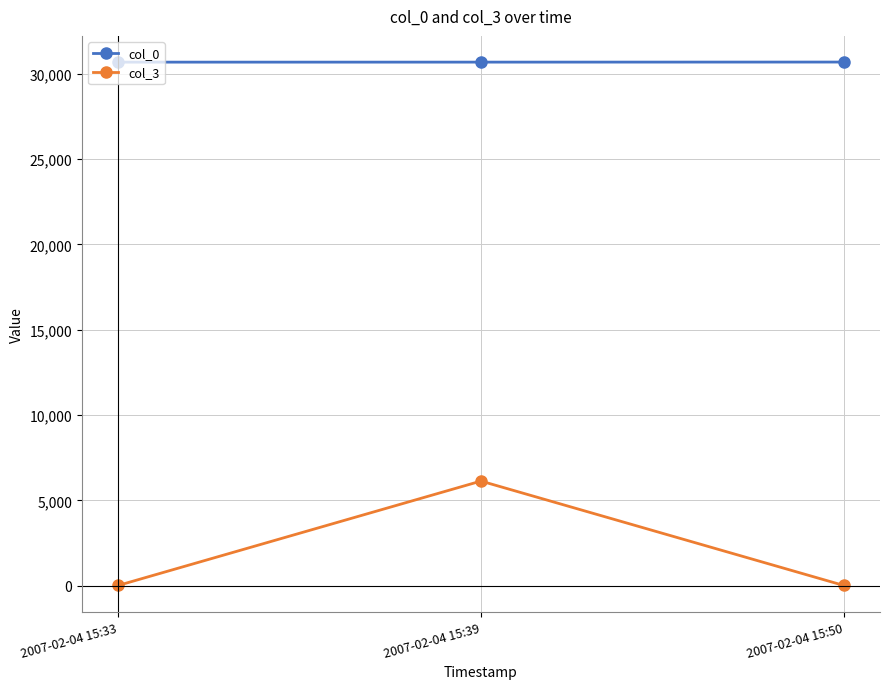

Rank the series by their maximum value, from highest to lowest.

col_0, col_3